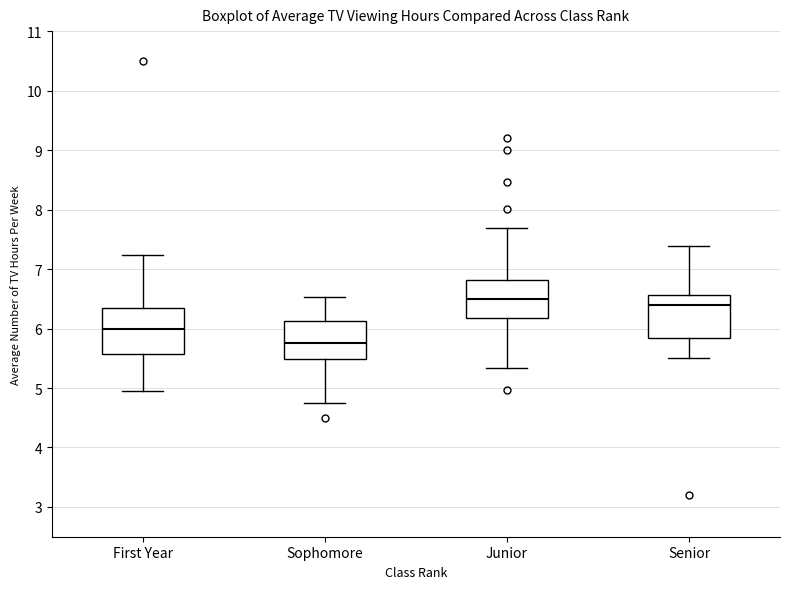

Reading left to right, read every box against the y-axis: the position of its median line, the range the box covers, and the ends of its whiskers. The values are not printed on the chart, so give them approximately, as read against the axis.

First Year: median 6.0, box 5.6 to 6.4, whiskers 4.9 to 7.2
Sophomore: median 5.8, box 5.5 to 6.1, whiskers 4.8 to 6.5
Junior: median 6.5, box 6.2 to 6.8, whiskers 5.3 to 7.7
Senior: median 6.4, box 5.8 to 6.6, whiskers 5.5 to 7.4